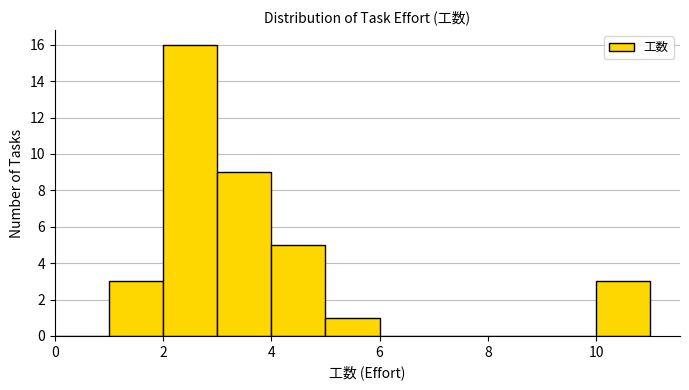

Reading left to right, transcribe this chart: for each bar, give the range it covers on the x-axis and its height. The values are not printed on the chart, so give them approximately, as read against the axis.

0 to 1: 0
1 to 2: 3
2 to 3: 16
3 to 4: 9
4 to 5: 5
5 to 6: 1
6 to 7: 0
7 to 8: 0
8 to 9: 0
9 to 10: 0
10 to 11: 3